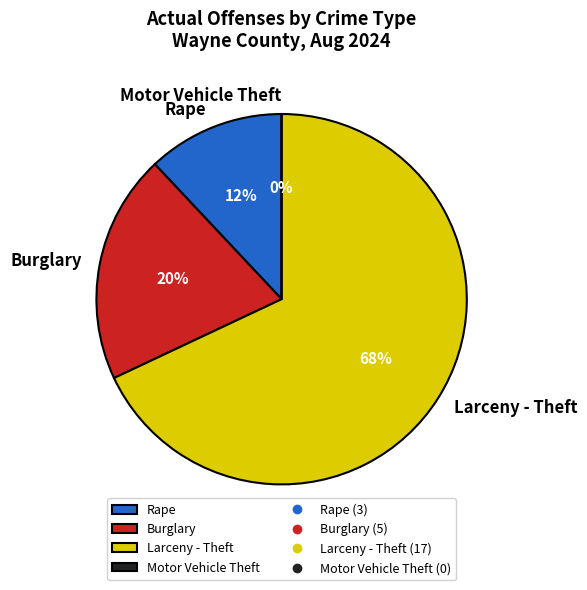

To the nearest percent, what percentage of the pie is Larceny - Theft?

68%